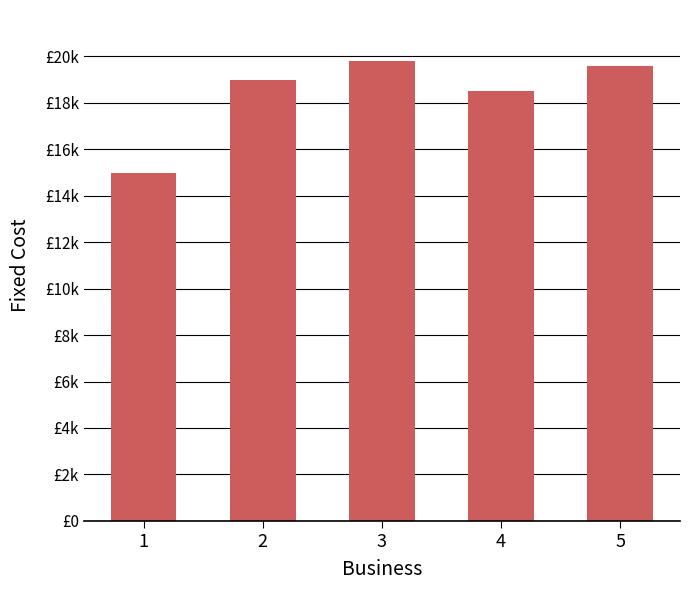

Does the chart contain any negative values?

No